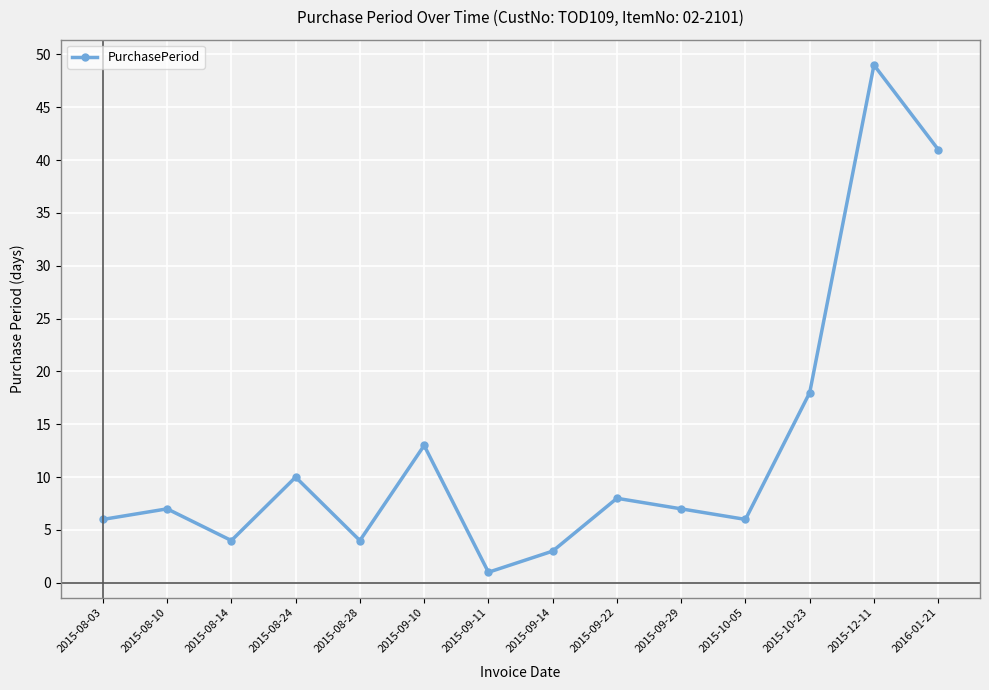

At which category does the chart reach its minimum across all series?

2015-09-11